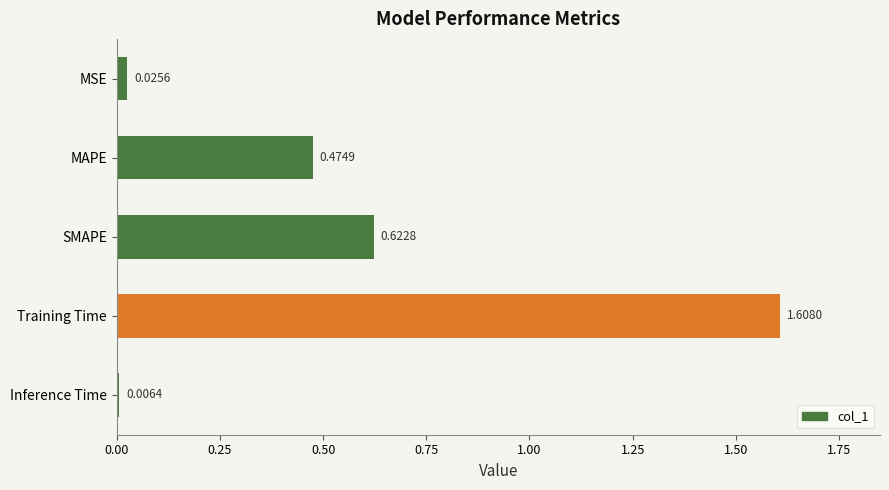

How many bars are there in total?

5